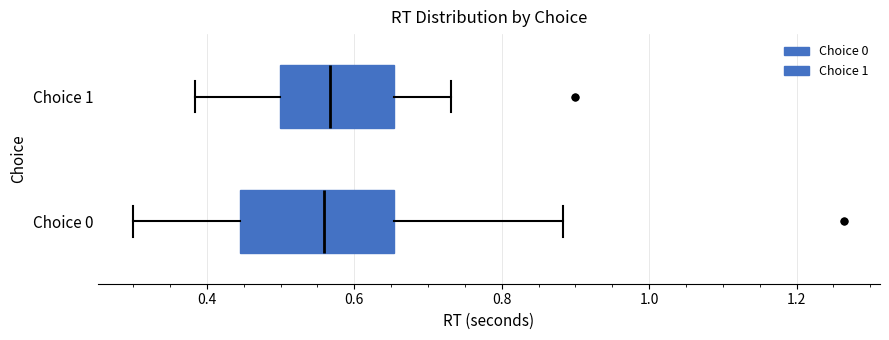

Where is the right edge of the box for Choice 0 on the x-axis? The values are not printed on the chart, so give them approximately, as read against the axis.

0.66